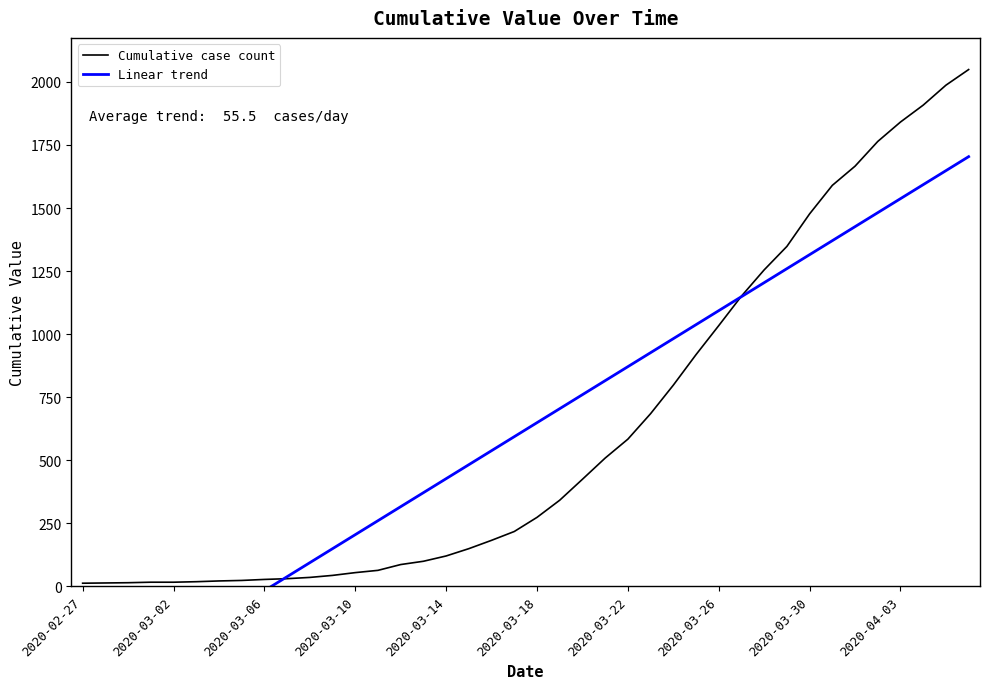

What is the difference between the Linear trend values at 18 and 22?

222.0